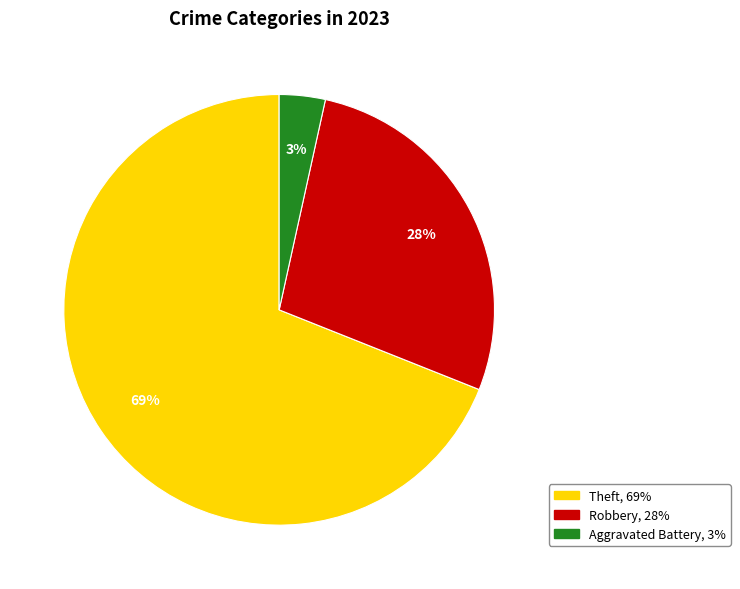

To the nearest percent, what is the average slice percentage?

33%